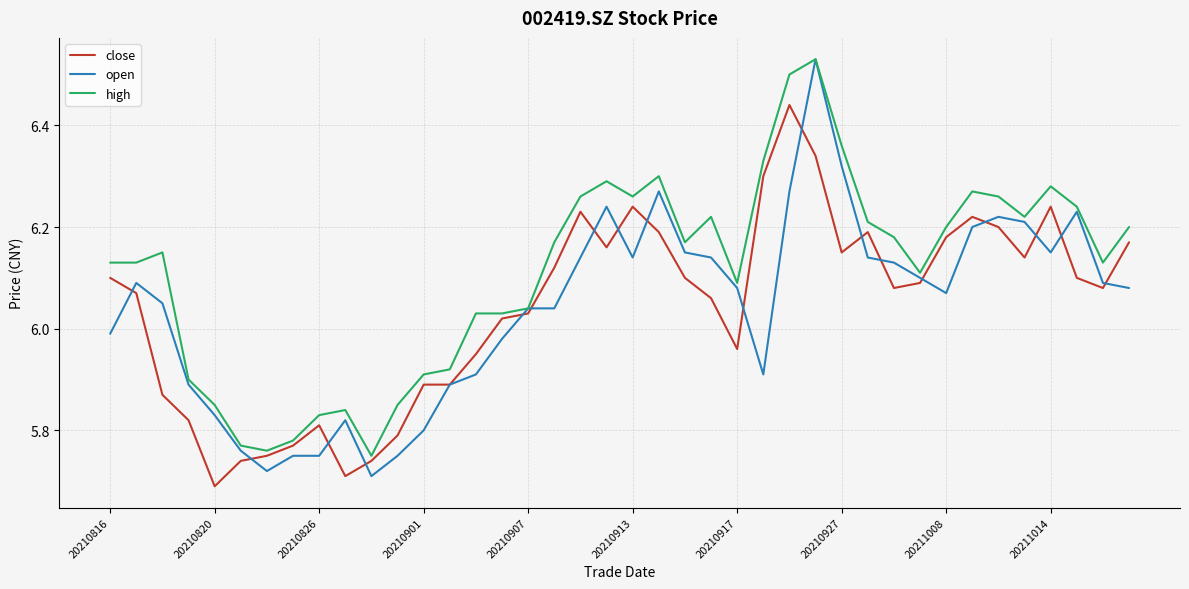

Which series has the largest total across all categories?

high